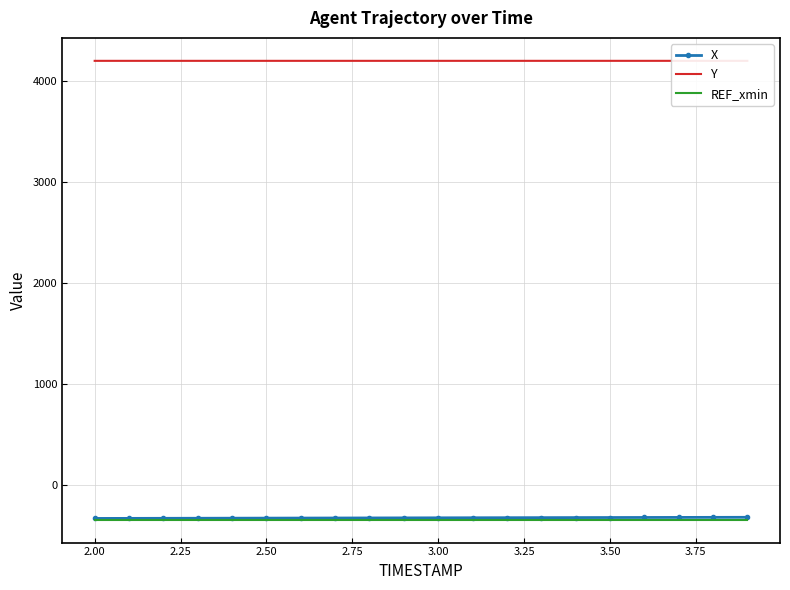

Reading left to right, what are all the values shown in this chart?

X: -330.1	-329.5	-328.9	-328.3	-327.7	-327.1	-326.5	-325.9	-325.3	-324.7	-324.1	-323.5	-322.9	-322.4	-321.8	-321.2	-320.6	-320.1	-319.5	-319.0
Y: 4203.8	4203.8	4203.8	4203.9	4203.9	4203.9	4203.9	4203.9	4203.9	4203.9	4203.9	4203.9	4203.9	4203.9	4203.9	4203.9	4203.9	4203.9	4203.9	4203.9
REF_xmin: -342.1	-342.1	-342.1	-342.1	-342.1	-342.1	-342.1	-342.1	-342.1	-342.1	-342.1	-342.1	-342.1	-342.1	-342.1	-342.1	-342.1	-342.1	-342.1	-342.1